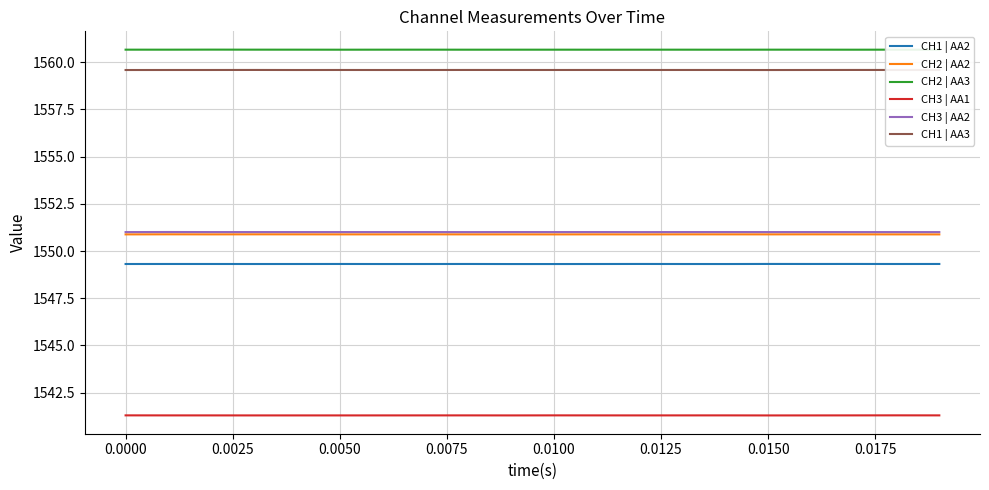

What is the minimum value shown in the chart?

1541.3